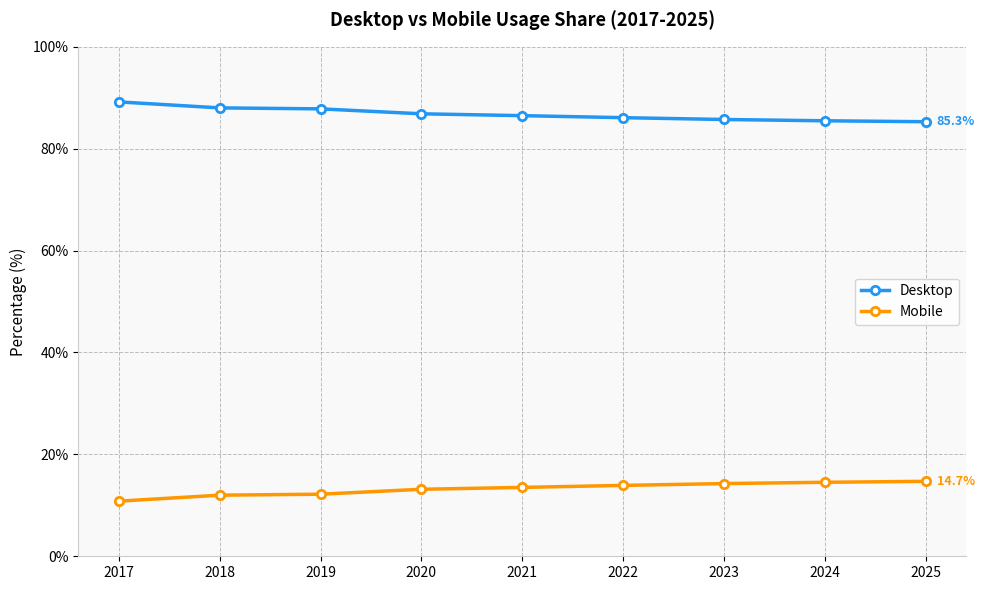

What is the total value across all series at 2017?

100.0